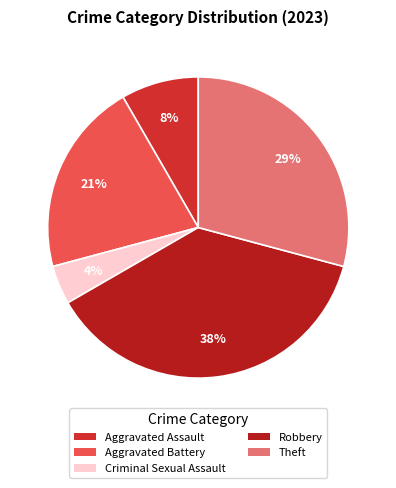

What percentage is the Aggravated Assault slice, to the nearest percent?

8%